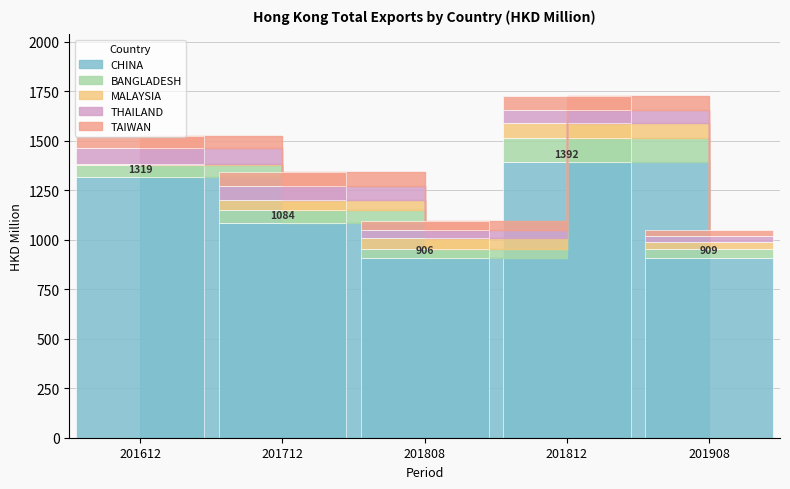

What is the difference between the highest and lowest values at 201908?

882.6